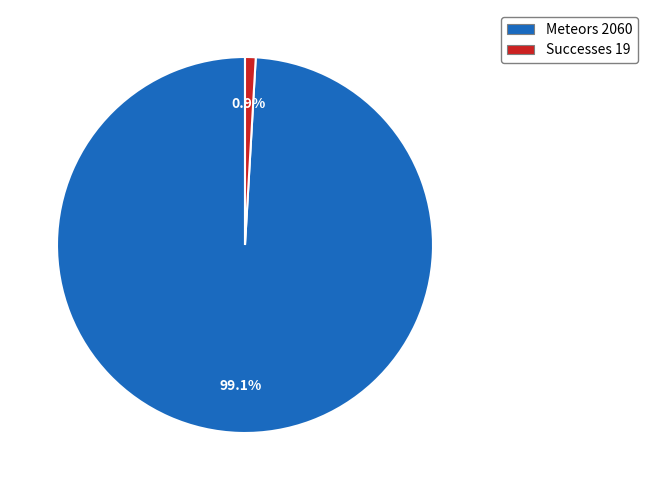

How much of the chart is everything except Meteors?

0.9%